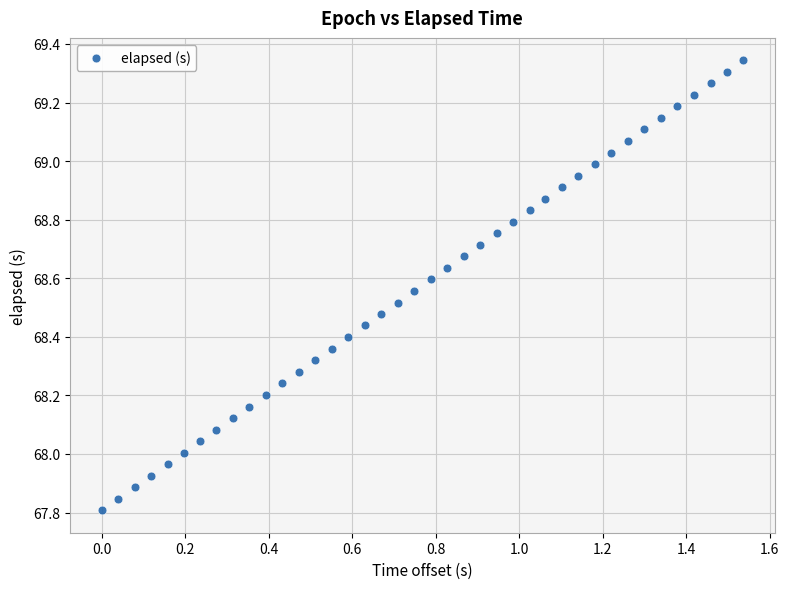

What is the range of Y values (max minus min)?

1.5